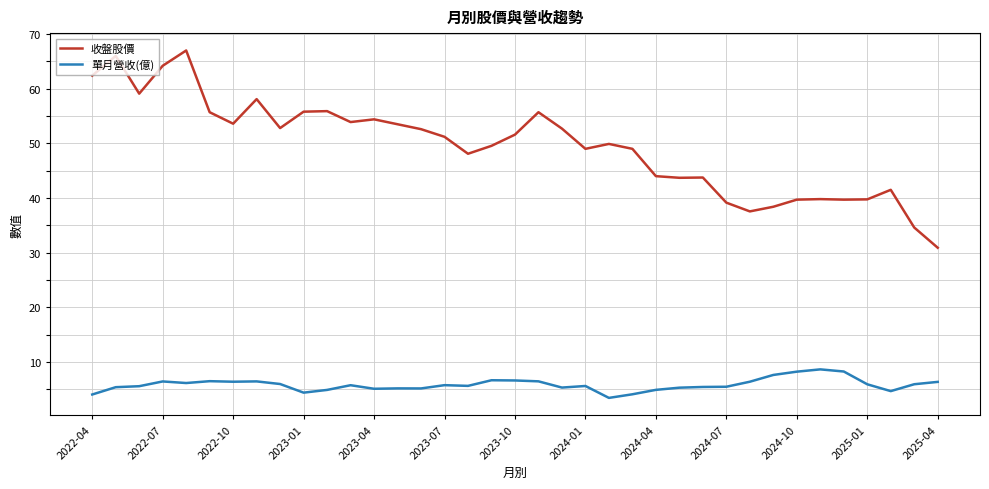

Which series has the largest total across all categories?

收盤股價